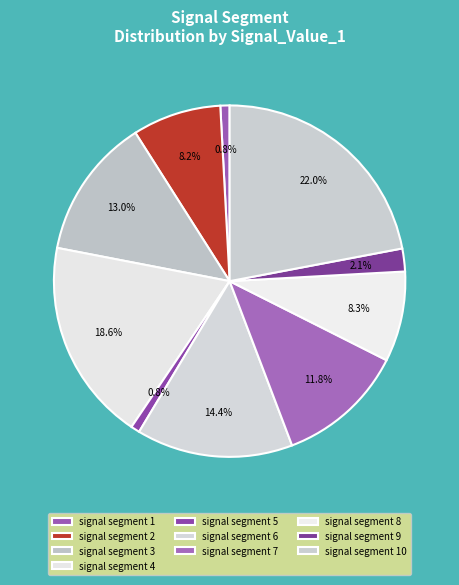

What is the smallest slice in the pie chart?

signal segment 5